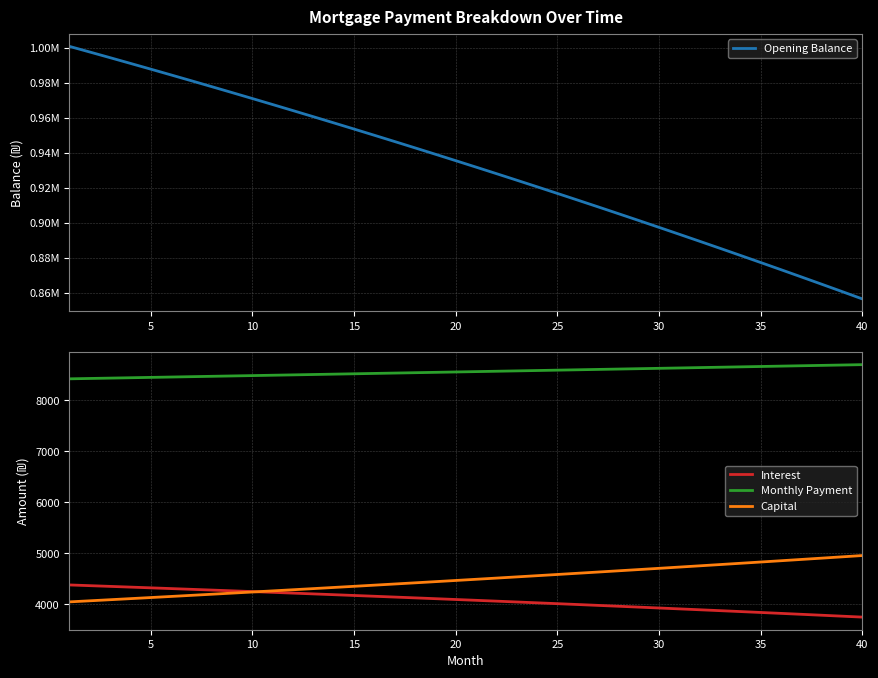

How many data points in Capital are above 4489?

20